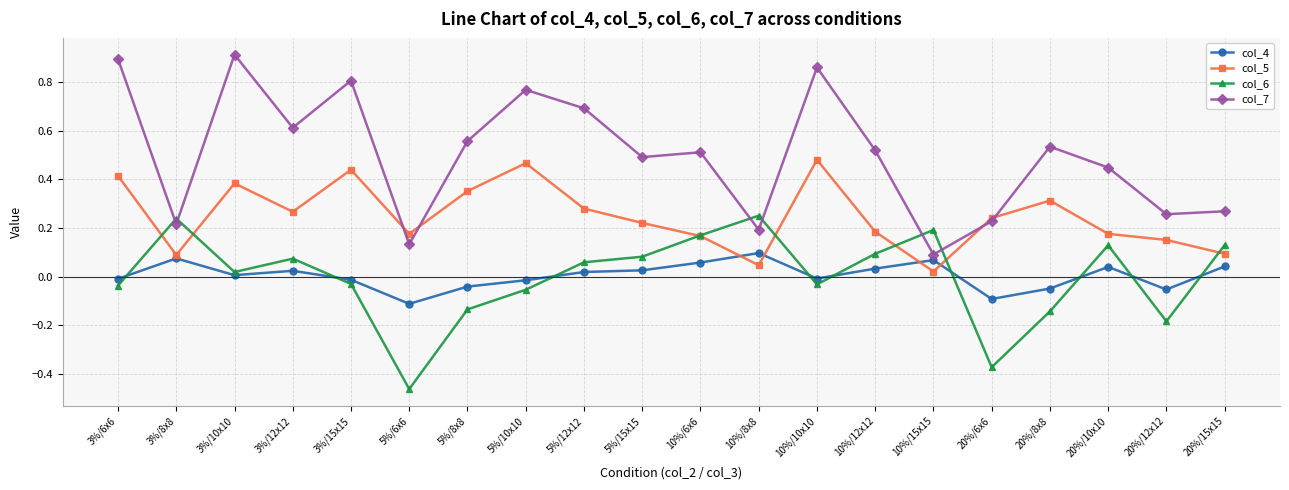

Between 3%/15x15 and 10%/15x15, which series saw the biggest shift?

col_7